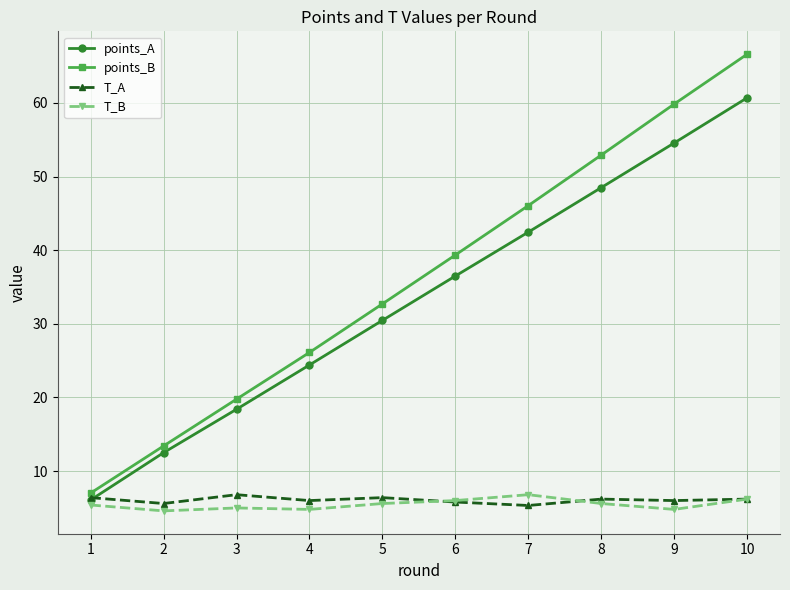

What is the highest value of the points_A series?

60.7